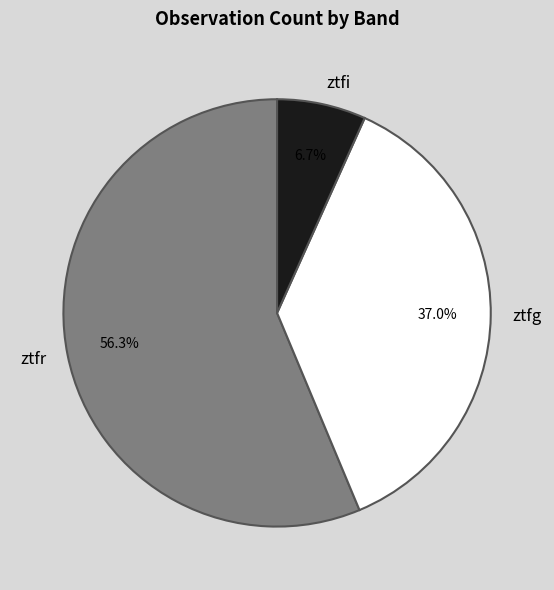

What is the smallest slice in the pie chart?

ztfi